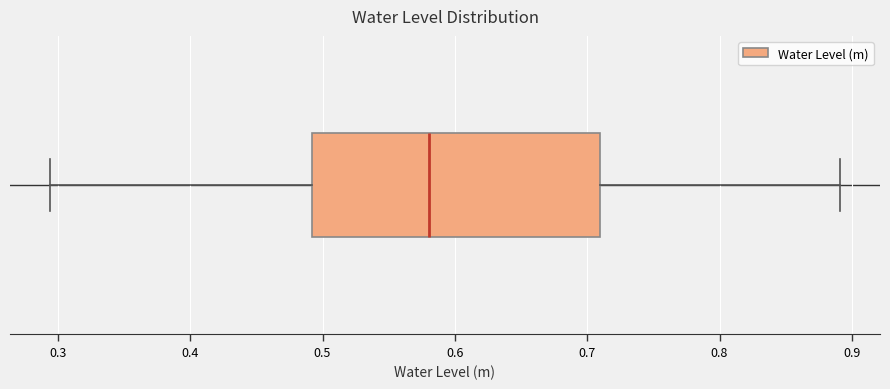

Where does the right whisker of the box end on the x-axis? The values are not printed on the chart, so give them approximately, as read against the axis.

0.89